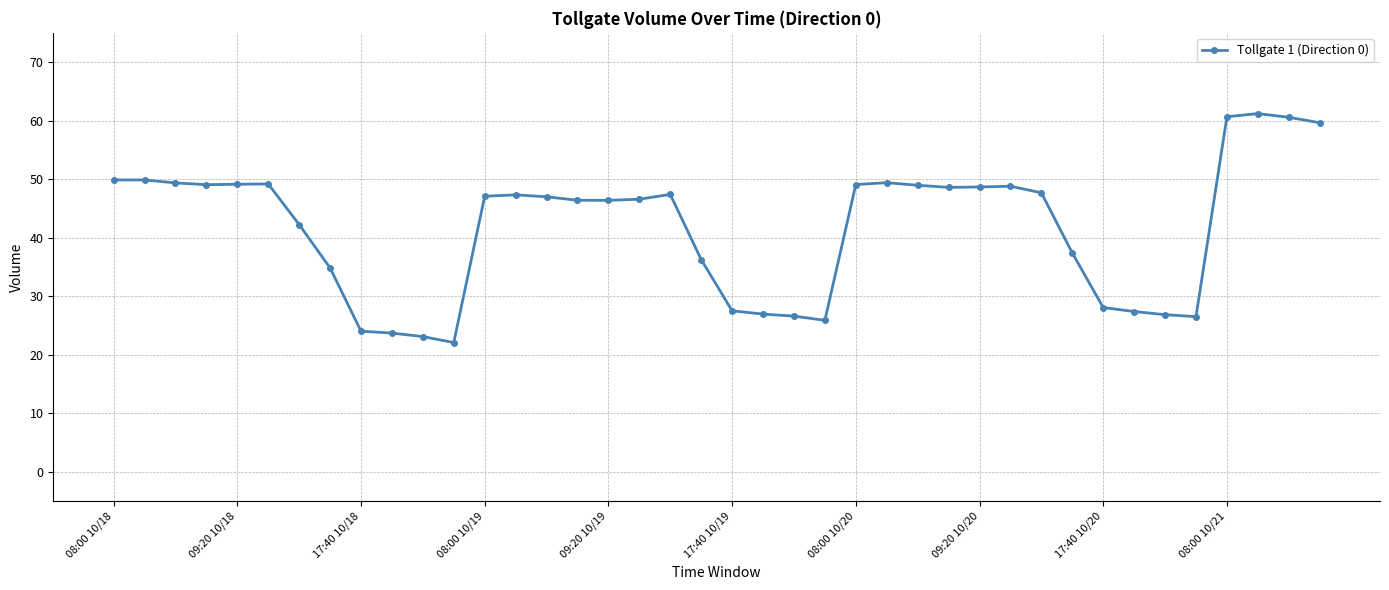

Does the chart display data point markers on the line(s)?

Yes